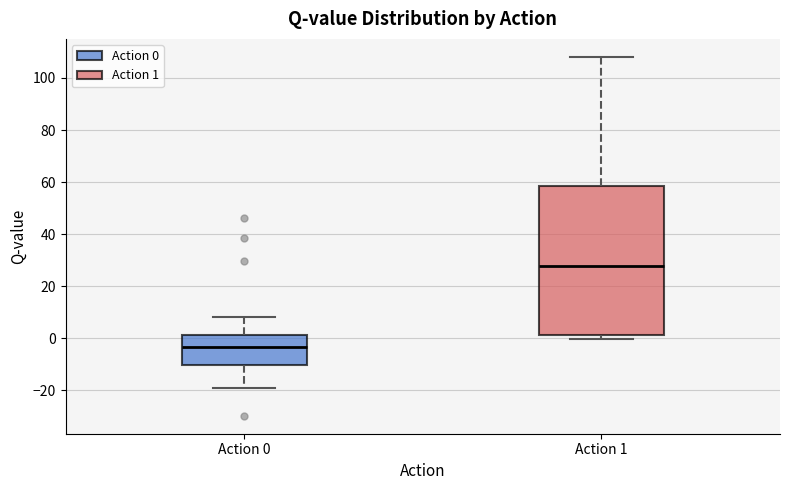

Where does the median line of the box for Action 1 sit on the y-axis? The values are not printed on the chart, so give them approximately, as read against the axis.

28